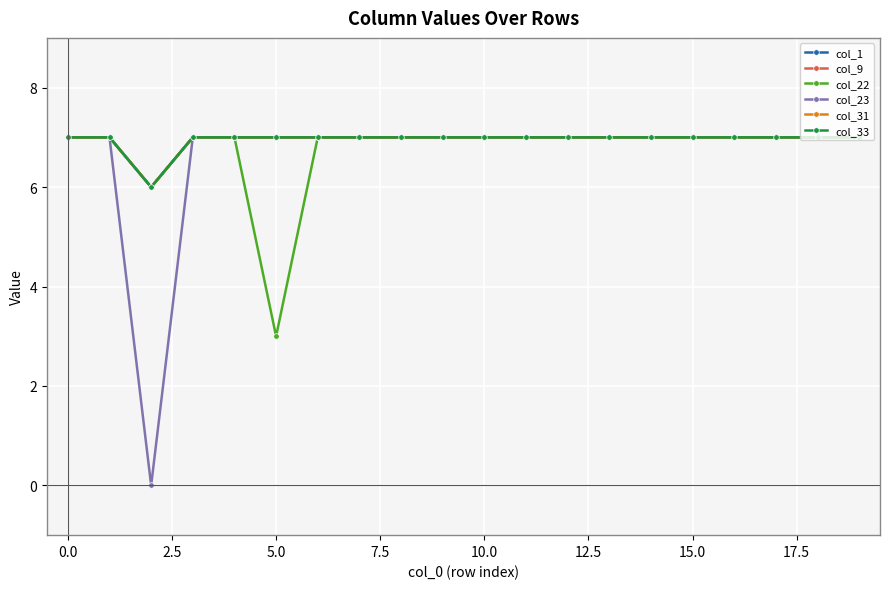

Does the chart have visible grid lines?

Yes